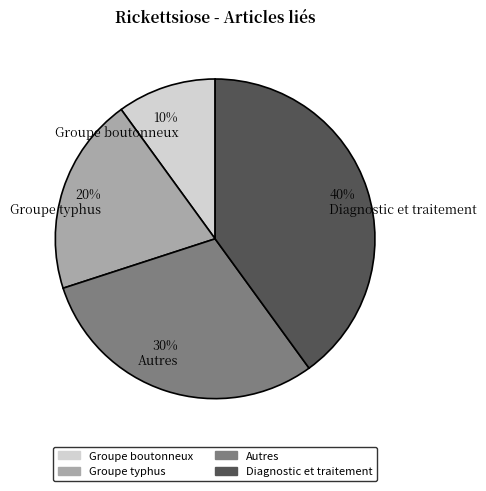

Rank the categories by value from lowest to highest.

Groupe boutonneux, Groupe typhus, Autres, Diagnostic et traitement